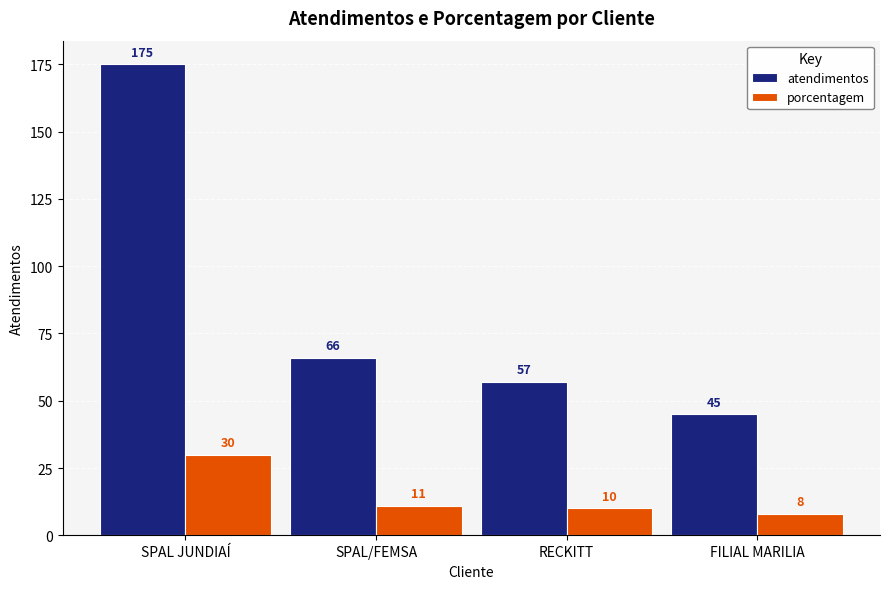

The value of atendimentos at SPAL JUNDIAÍ is 175. True or false?

True